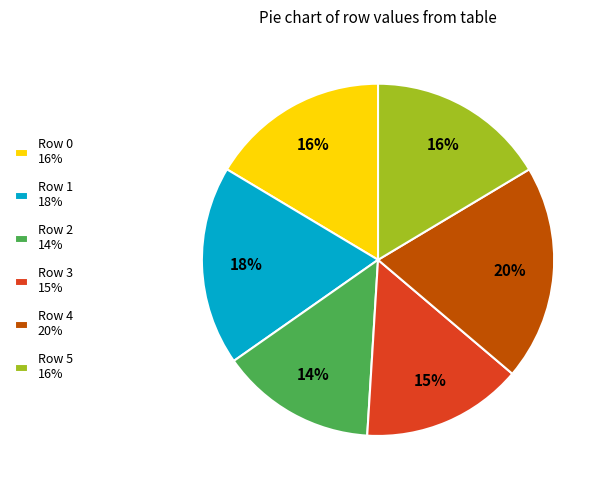

To the nearest percent, what is the average slice percentage?

17%